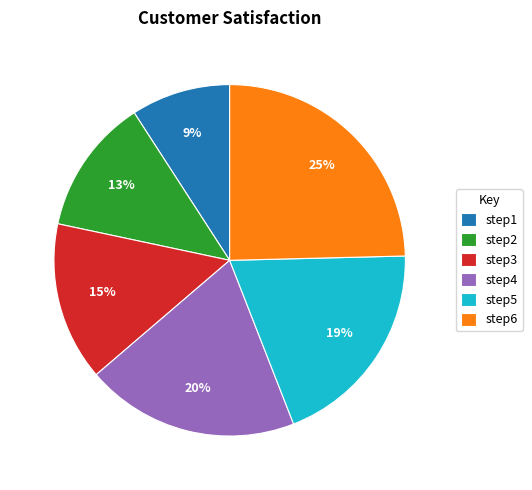

What is the largest slice in the pie chart?

step6